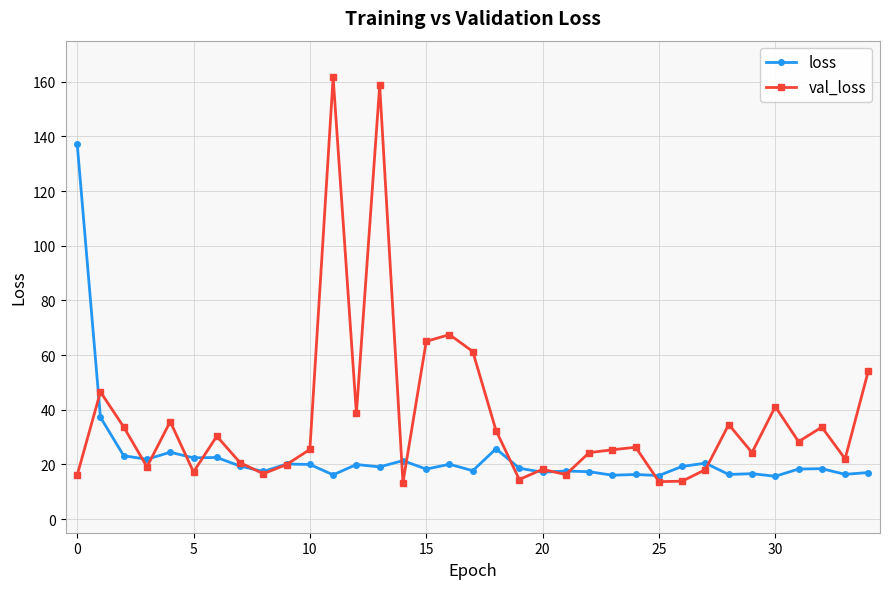

True or false: val_loss has more than 2 points higher than both neighbors.

True